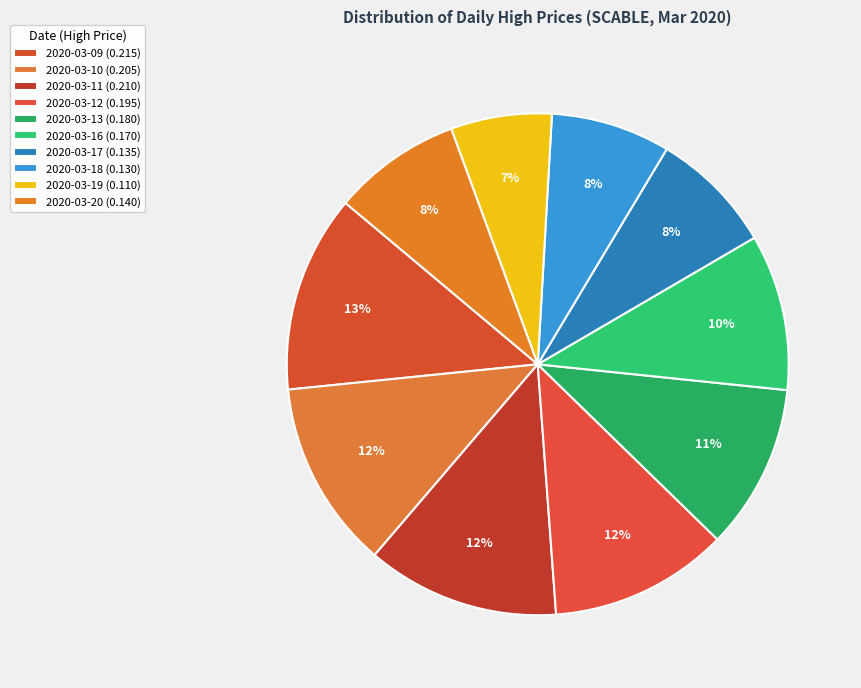

Rank the categories by value from lowest to highest.

2020-03-19, 2020-03-18, 2020-03-17, 2020-03-20, 2020-03-16, 2020-03-13, 2020-03-12, 2020-03-10, 2020-03-11, 2020-03-09